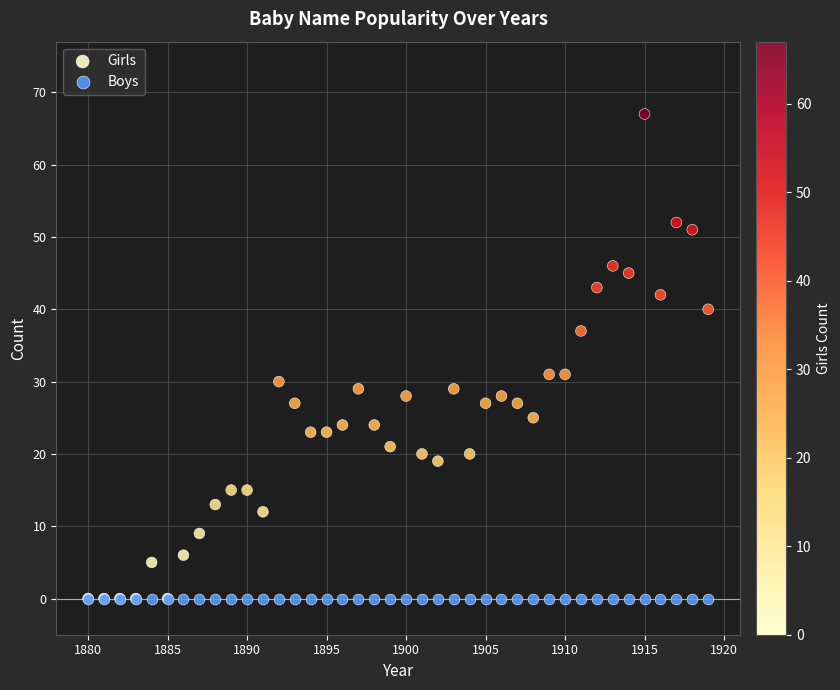

What are all the series names shown in the legend?

Girls, Boys